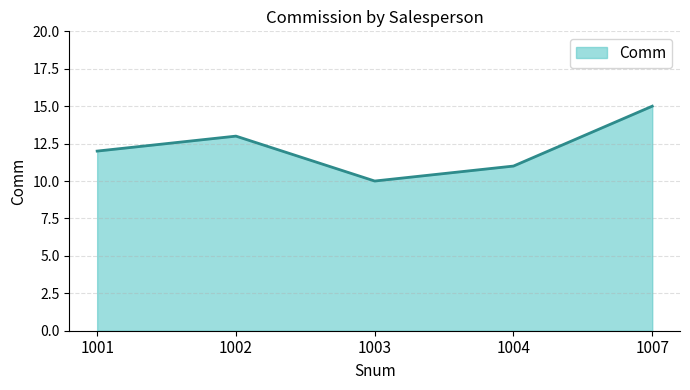

Reading left to right, extract all data points from this chart.

1001=12	1002=13	1003=10	1004=11	1007=15